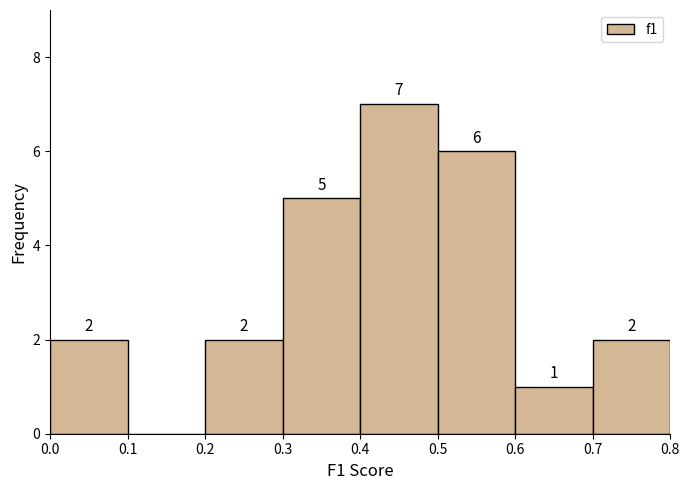

Over which range of the x-axis is the bar tallest?

0.4 to 0.5